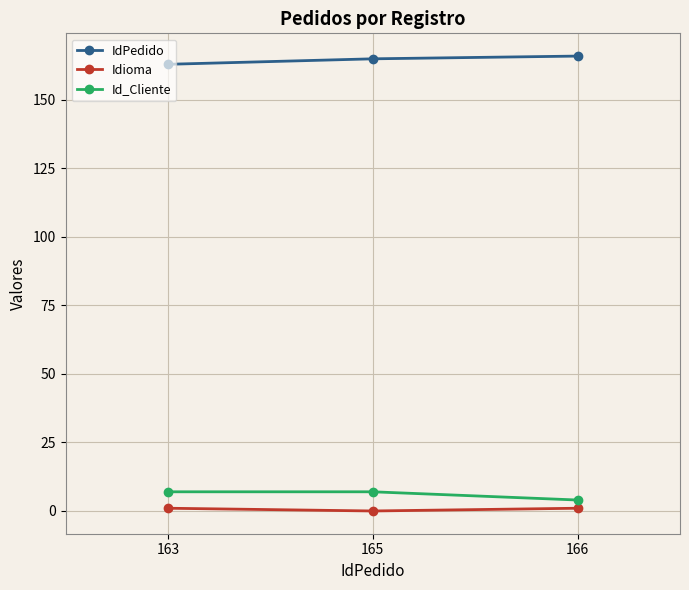

Reading left to right, what are all the values shown in this chart?

IdPedido: 163	165	166
Idioma: 1	0	1
Id_Cliente: 7	7	4